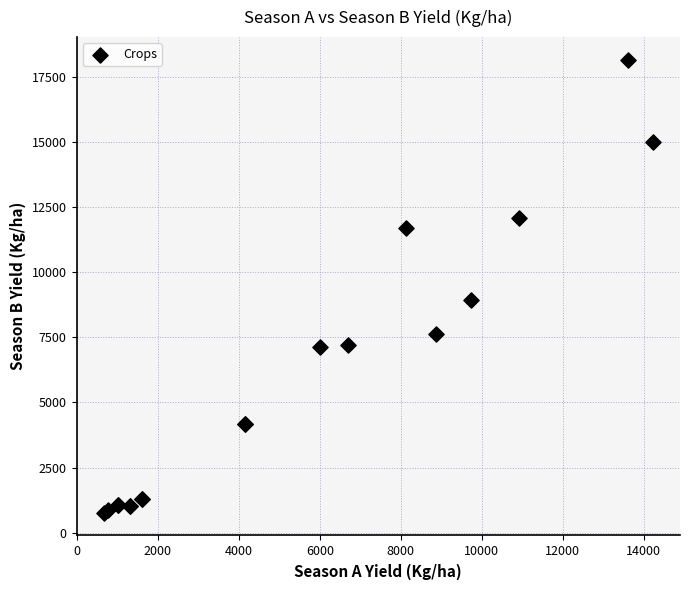

What Y value in the scatter plot is closest to 9462?

8949